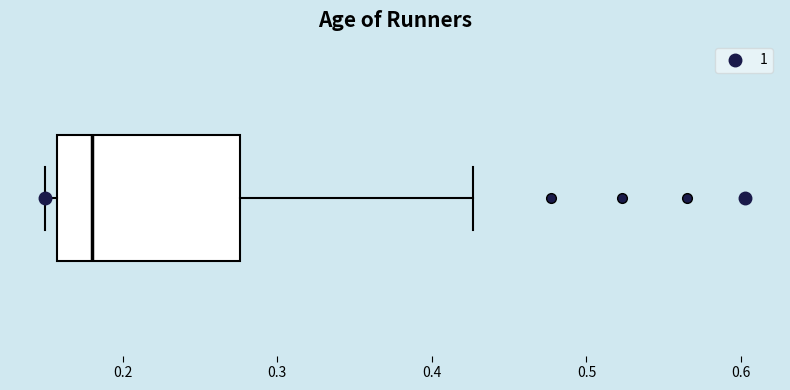

Read this box plot against the x-axis: the position of the median line, the range covered by the box, and the ends of both whiskers. The values are not printed on the chart, so give them approximately, as read against the axis.

median 0.18, box 0.16 to 0.28, whiskers 0.15 to 0.43